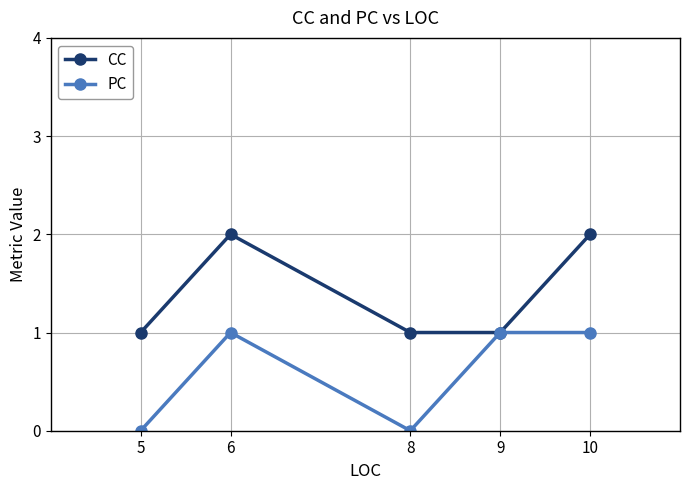

At 8, list the series in order from largest to smallest.

CC, PC